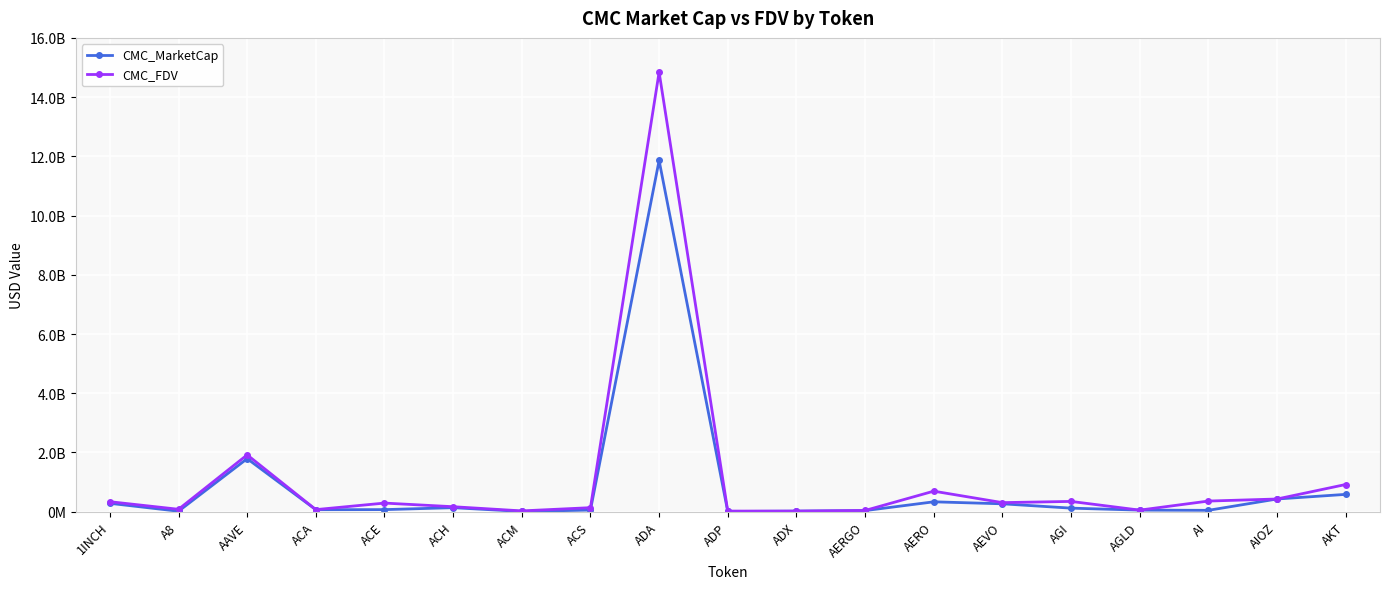

What is the sum of all CMC_MarketCap values?

16193041286.0